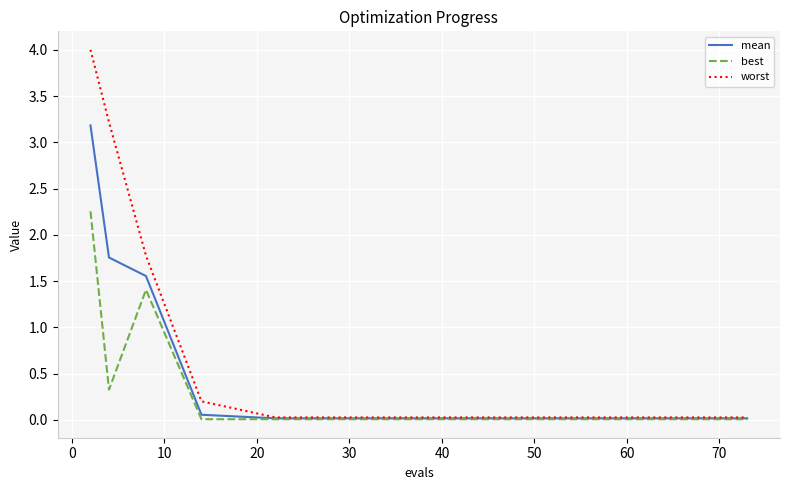

Which series has the largest range (max minus min)?

worst